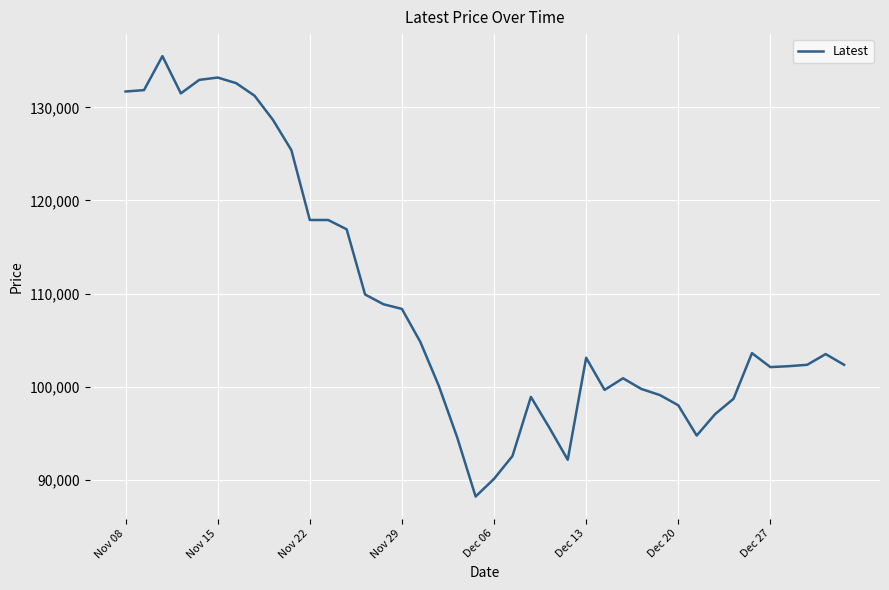

What is the difference between the maximum and minimum values?

47300